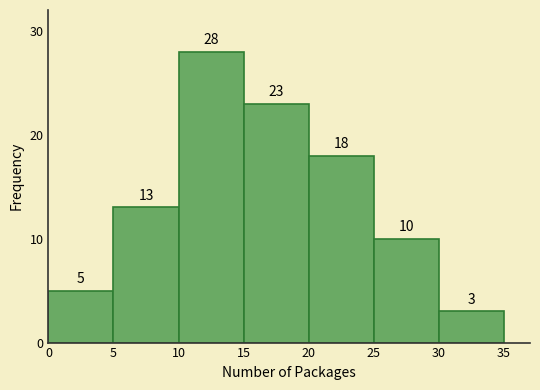

Reading left to right, list every bar in this chart as the range it spans on the x-axis followed by its height.

0 to 5: 5
5 to 10: 13
10 to 15: 28
15 to 20: 23
20 to 25: 18
25 to 30: 10
30 to 35: 3